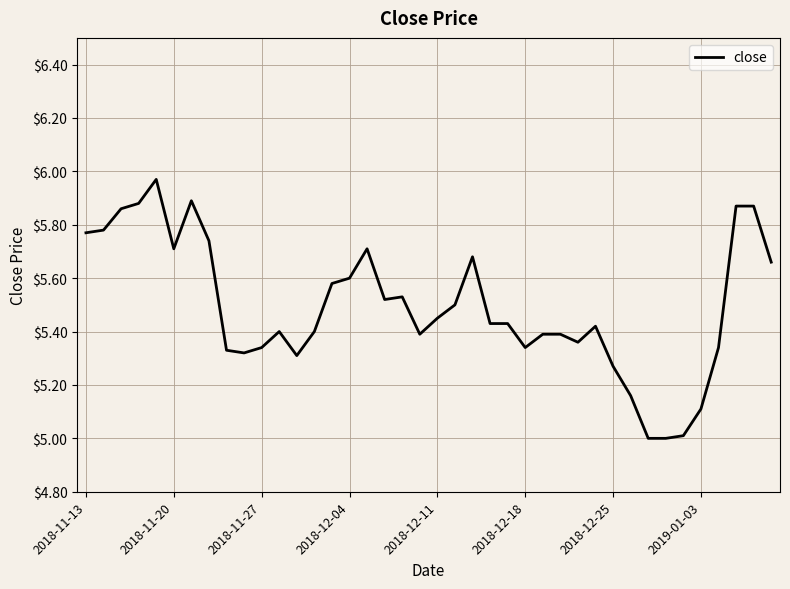

What is the minimum value shown in the chart?

5.0